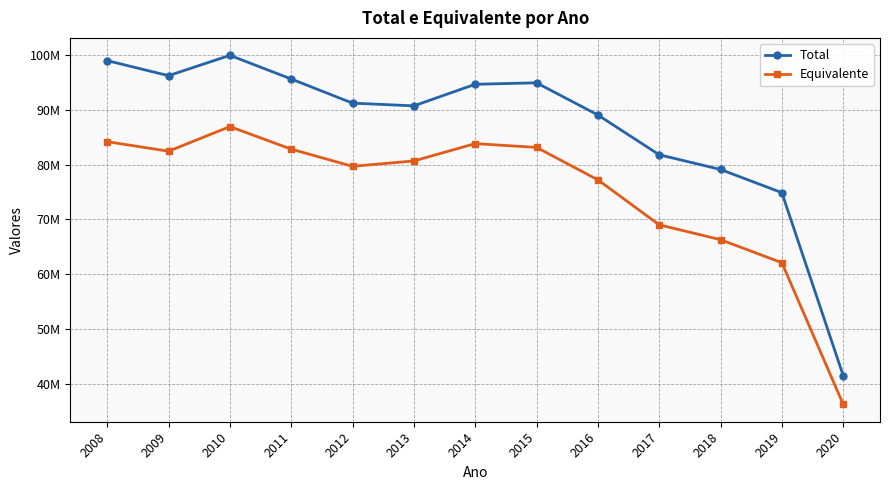

At which label is Equivalente closest to 61598067?

2019